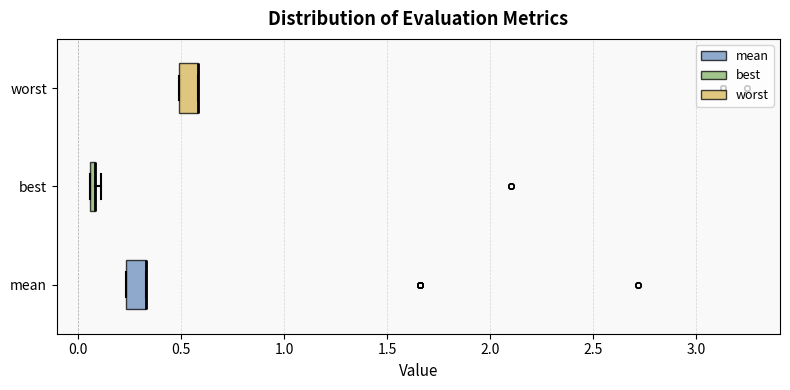

Where is the left edge of the box for mean on the x-axis? The values are not printed on the chart, so give them approximately, as read against the axis.

0.25